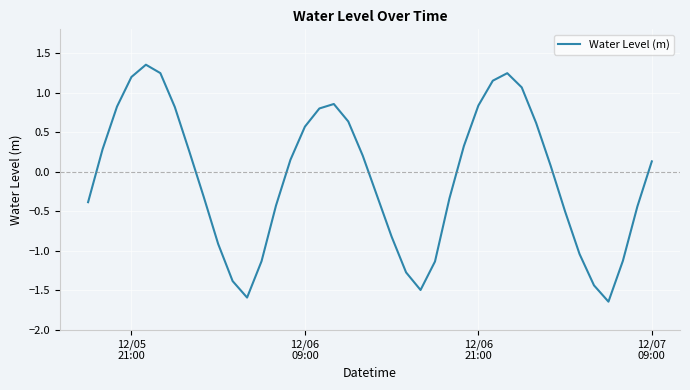

What is the difference between the maximum and minimum values?

3.0